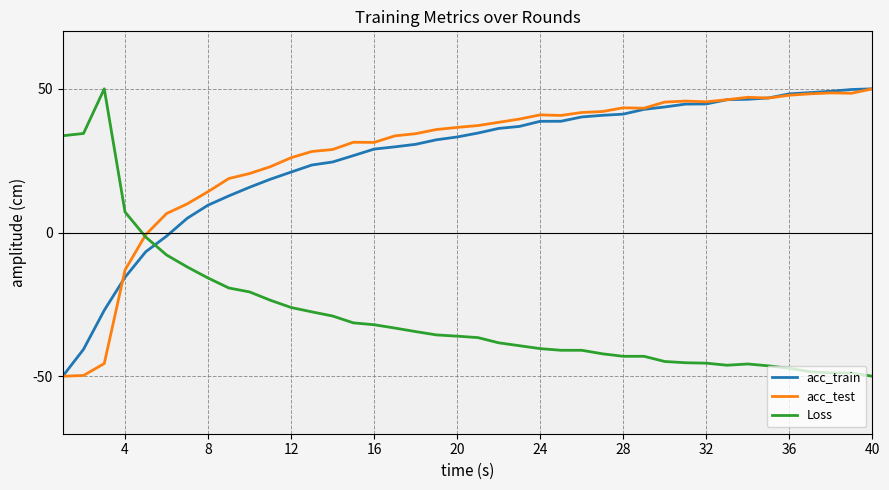

How many values in the acc_train series are below 34?

20